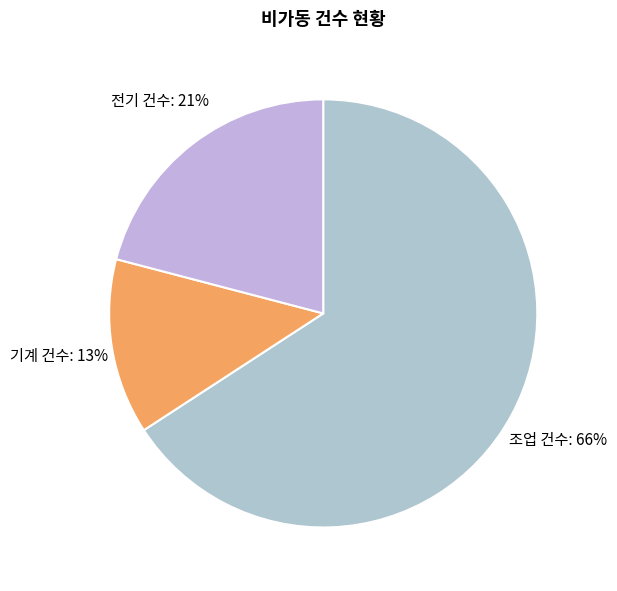

True or false: 조업 건수: 66% accounts for 51% of the total.

False